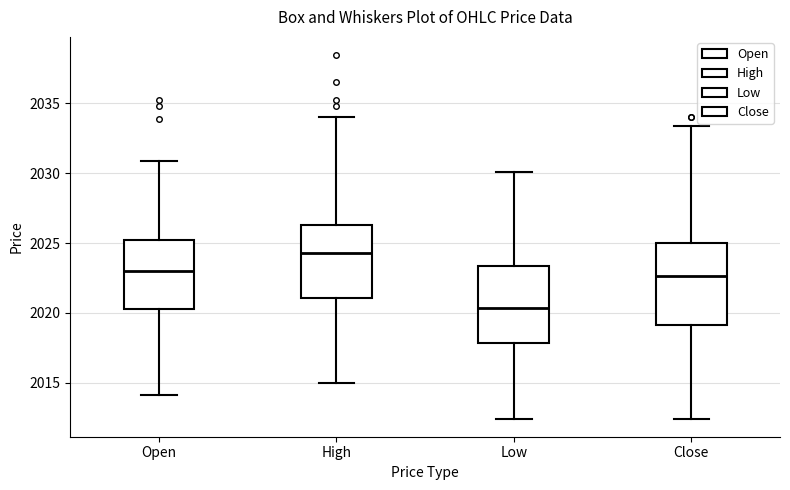

Where is the lower edge of the box for High on the y-axis? The values are not printed on the chart, so give them approximately, as read against the axis.

2021.0